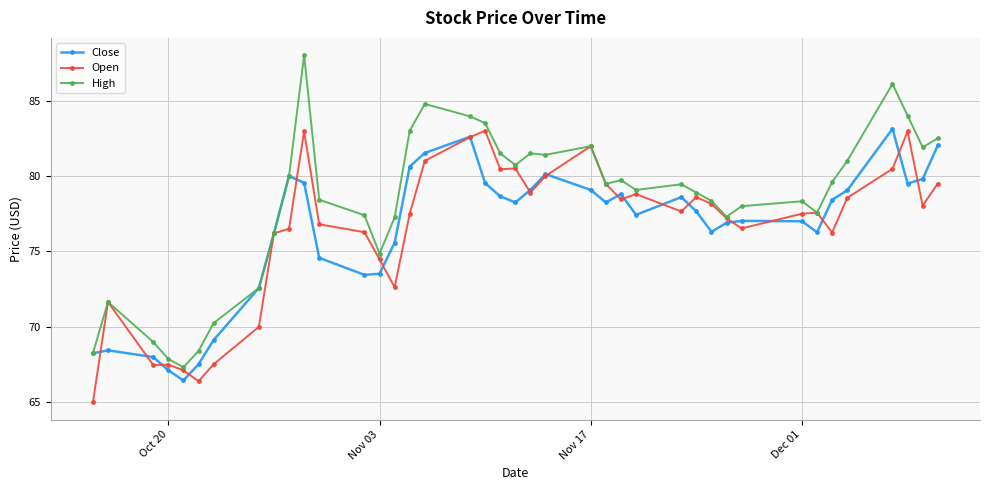

What is the average value of the High series?

78.3